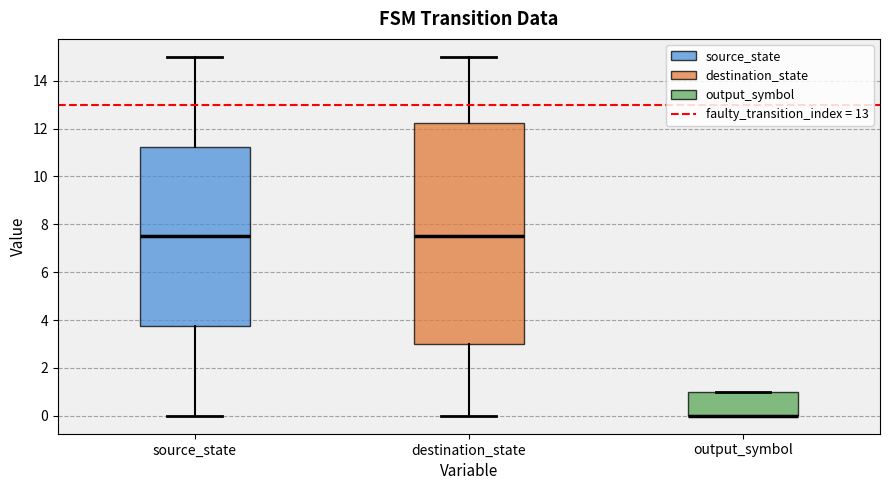

Which box is the tallest, from its lower edge to its upper edge?

destination_state